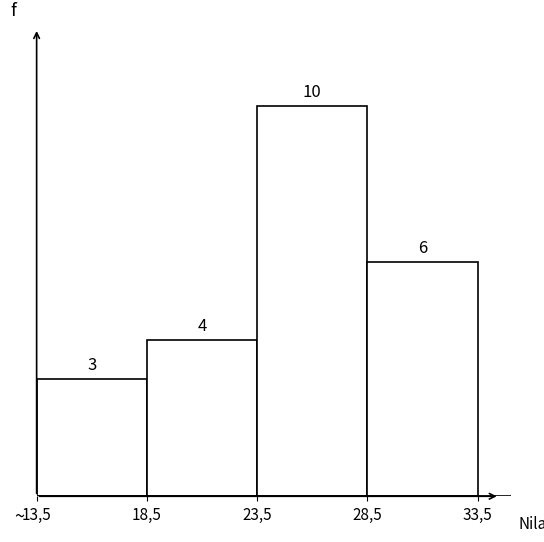

Reading right to left, list all the values displayed in this chart.

28,5=6	23,5=10	18,5=4	13,5=3